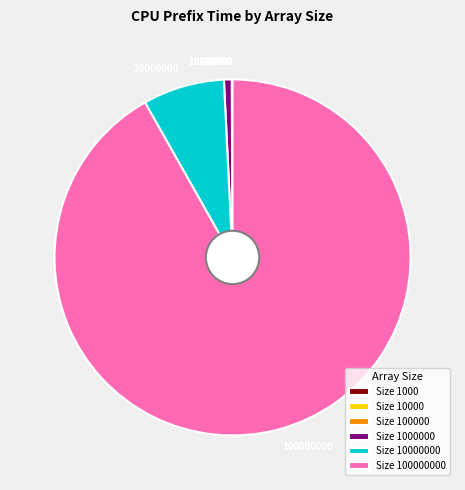

Is there a majority slice in this chart?

Yes